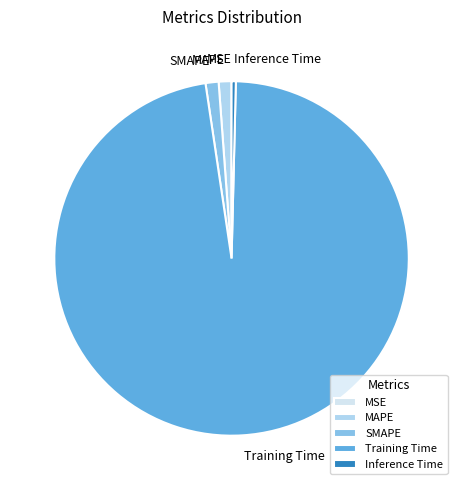

Which category has the biggest portion of the pie?

Training Time